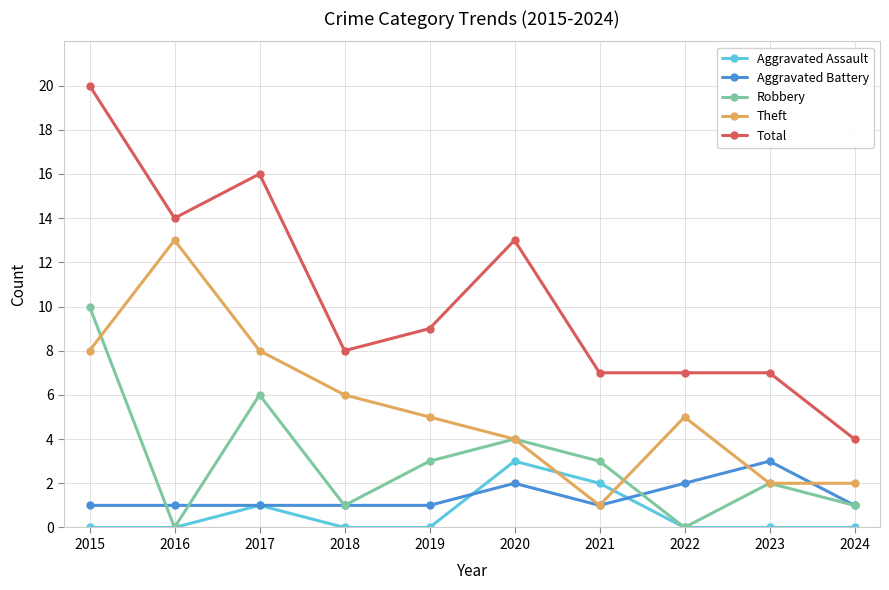

What is the lowest value of the Aggravated Battery series?

1